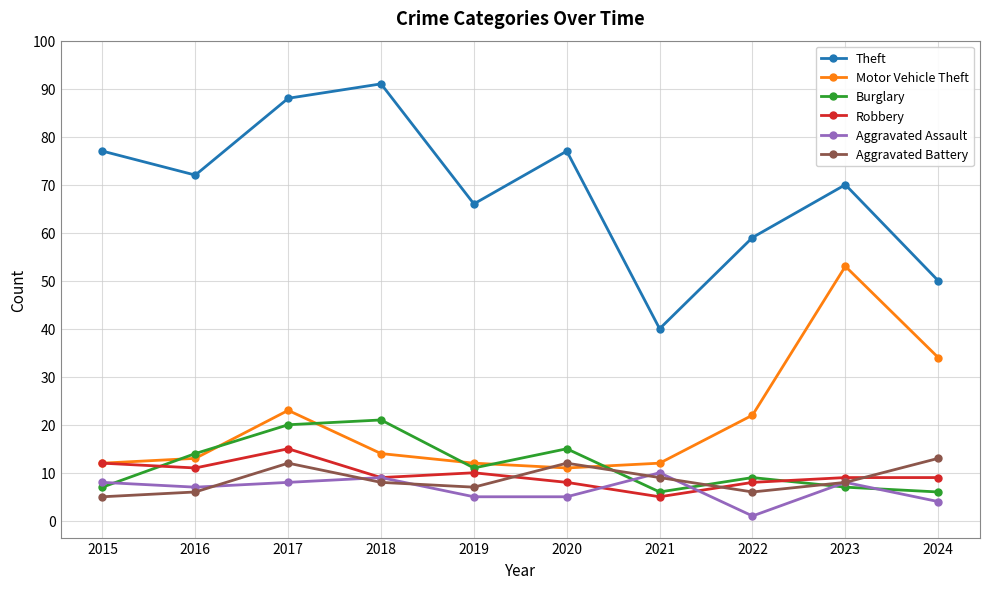

At which label is Motor Vehicle Theft closest to 32?

2024